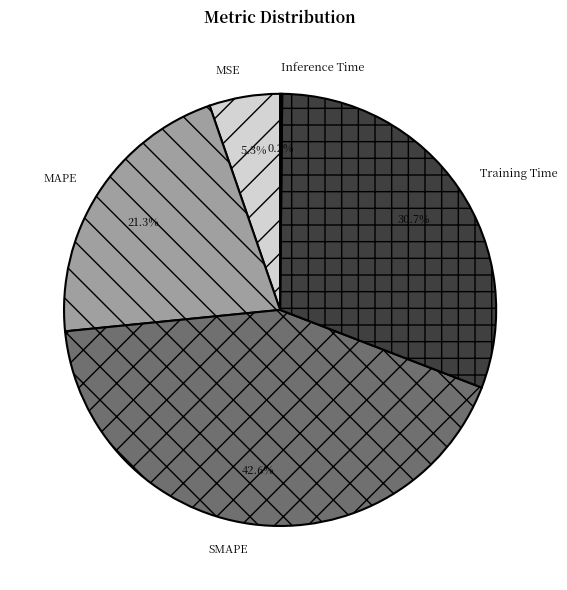

What portion of the pie excludes MSE?

94.7%